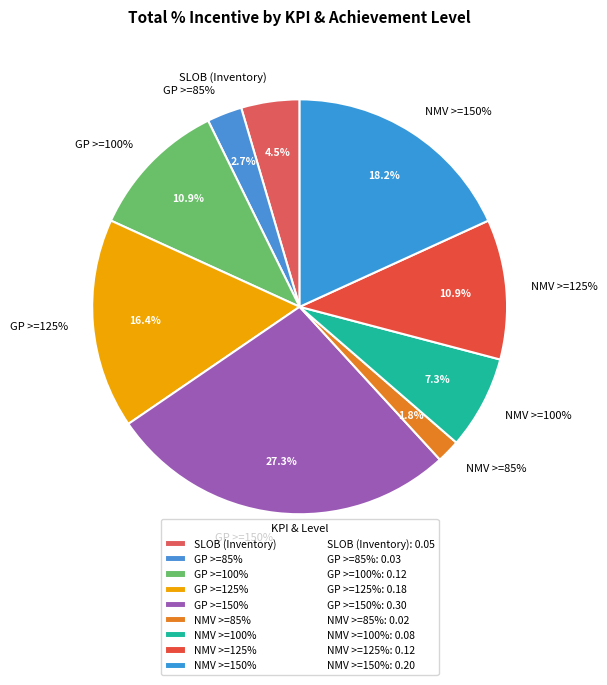

Does any single category account for the majority?

No